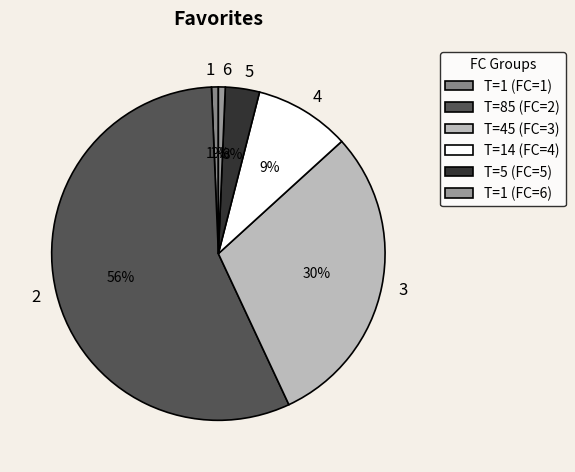

Combined, do 2 and 4 account for over 50%?

Yes